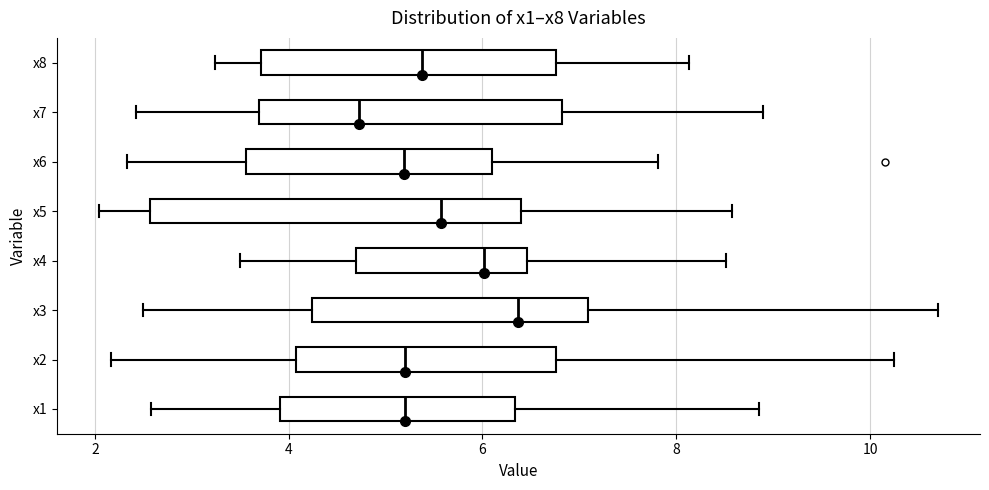

Reading bottom to top, transcribe this box plot: for each box, give where its median line is, the range the box spans, and where its two whiskers end, as read against the x-axis. The values are not printed on the chart, so give them approximately, as read against the axis.

x1: median 5.2, box 4.0 to 6.4, whiskers 2.6 to 8.8
x2: median 5.2, box 4.0 to 6.8, whiskers 2.2 to 10.2
x3: median 6.4, box 4.2 to 7.0, whiskers 2.4 to 10.8
x4: median 6.0, box 4.6 to 6.4, whiskers 3.4 to 8.6
x5: median 5.6, box 2.6 to 6.4, whiskers 2.0 to 8.6
x6: median 5.2, box 3.6 to 6.0, whiskers 2.4 to 7.8
x7: median 4.8, box 3.6 to 6.8, whiskers 2.4 to 8.8
x8: median 5.4, box 3.8 to 6.8, whiskers 3.2 to 8.2